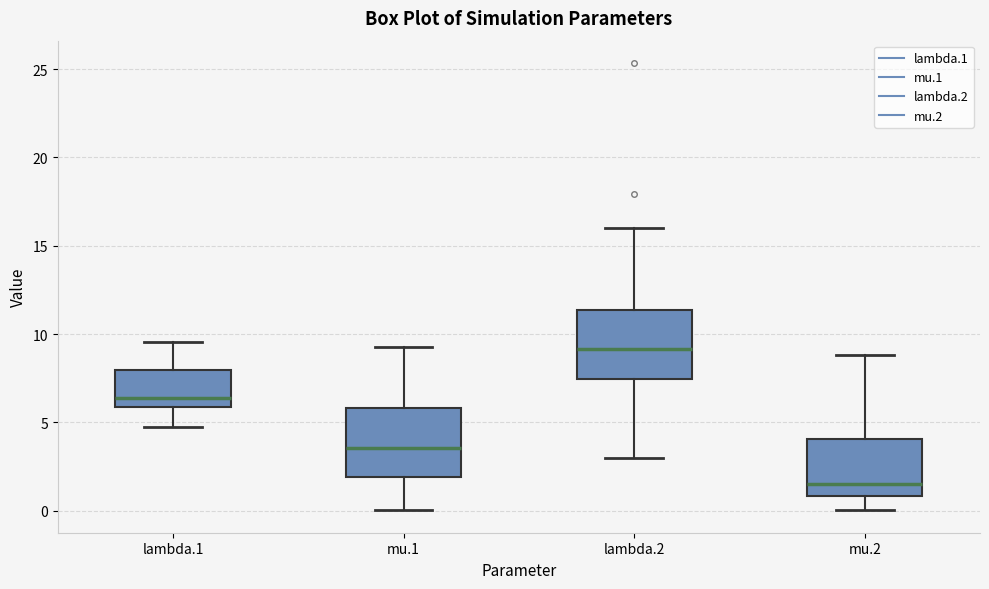

Which box has the highest median line?

lambda.2